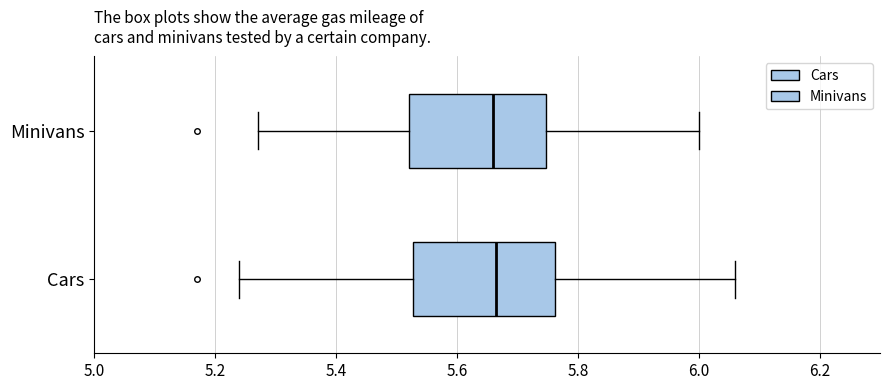

Reading bottom to top, read every box against the x-axis: the position of its median line, the range the box covers, and the ends of its whiskers. The values are not printed on the chart, so give them approximately, as read against the axis.

Cars: median 5.66, box 5.52 to 5.76, whiskers 5.24 to 6.06
Minivans: median 5.66, box 5.52 to 5.74, whiskers 5.28 to 6.00